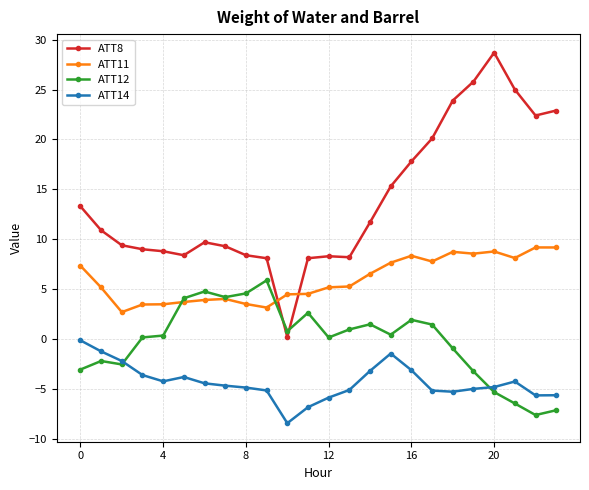

True or false: ATT14 has more than 0 interior local peaks.

True